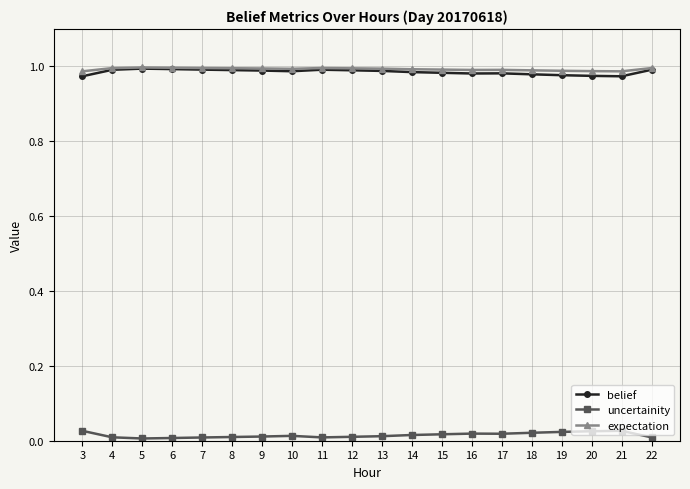

True or false: expectation has more than 1 interior local peaks.

True